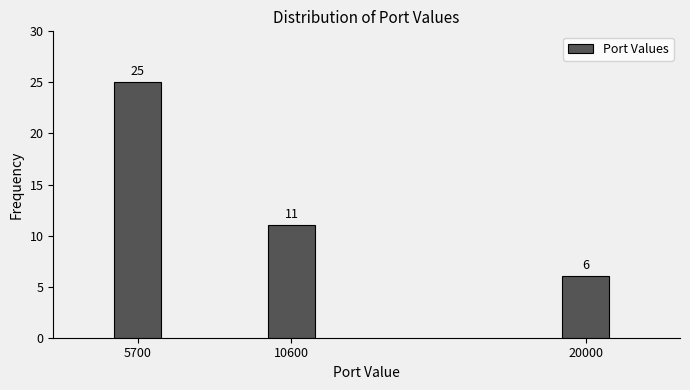

Reading left to right, transcribe all the data shown in this chart.

5700=25	10600=11	20000=6